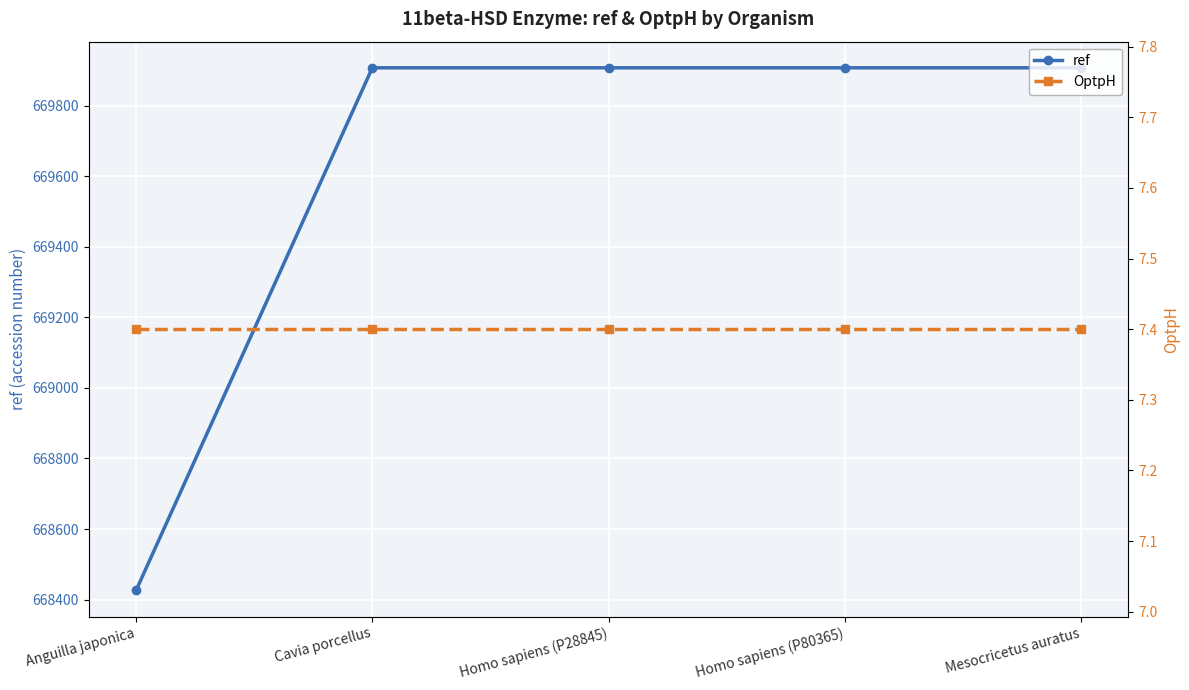

What position from the left is Mesocricetus auratus?

5